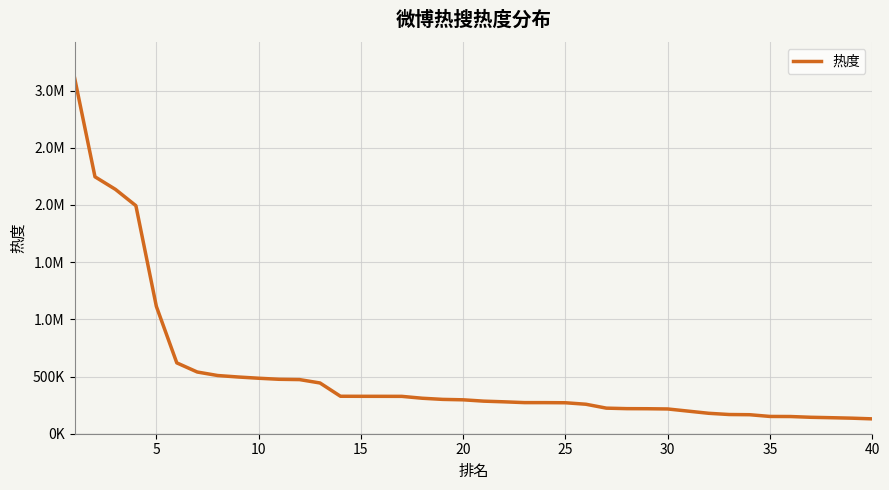

Does the chart display data point markers on the line(s)?

No